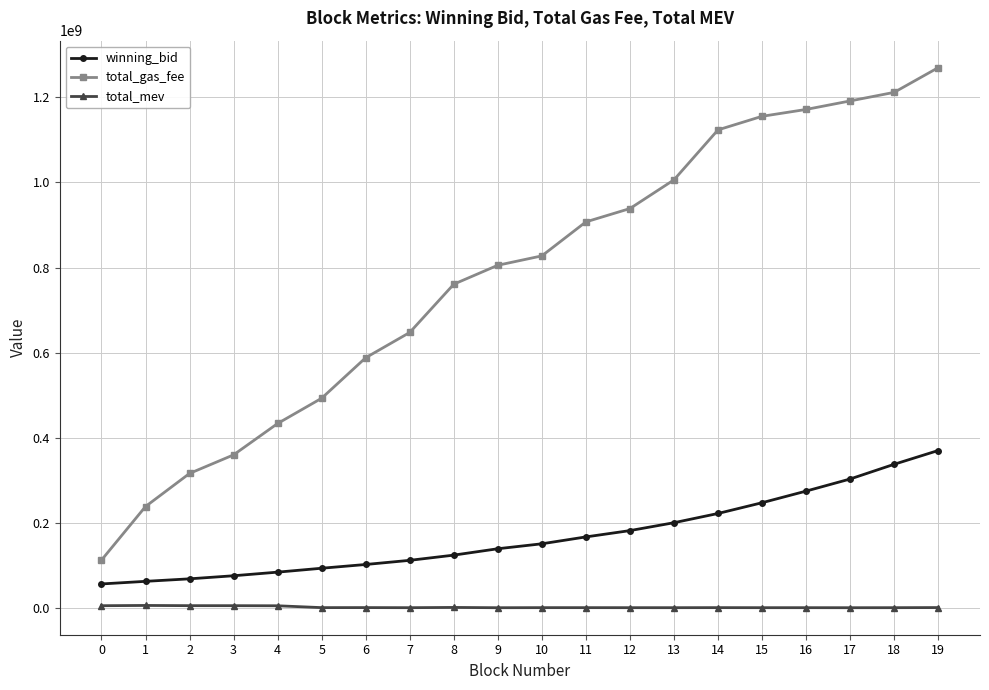

Which label corresponds to the largest value in the chart?

19